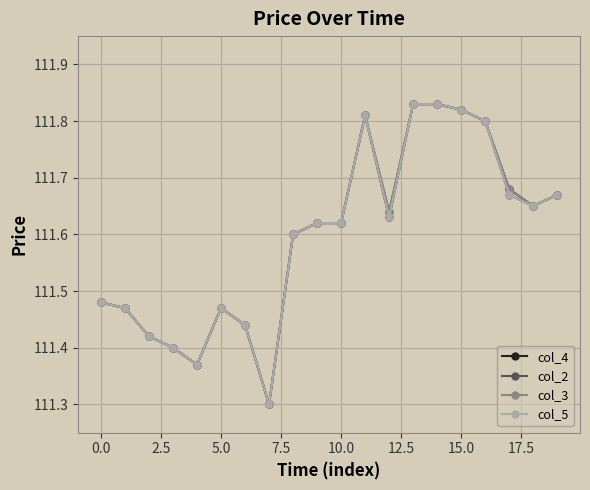

What is the lowest value of the col_5 series?

111.3